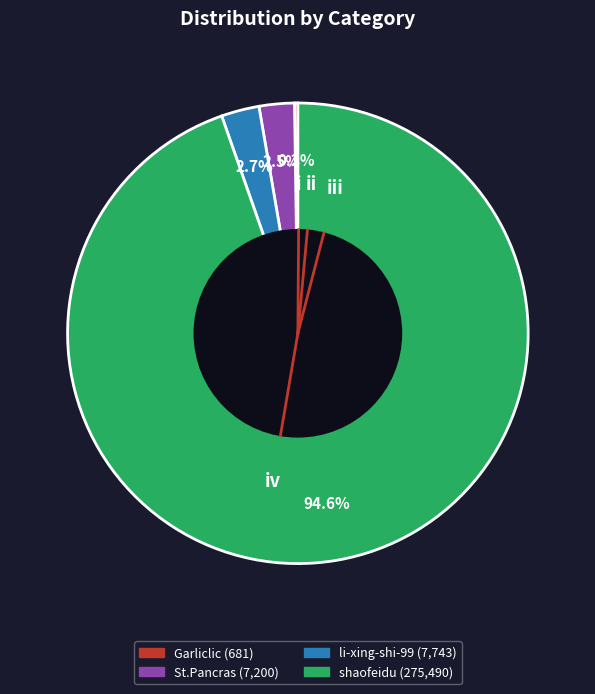

To the nearest percent, what portion does li-xing-shi-99 represent?

3%